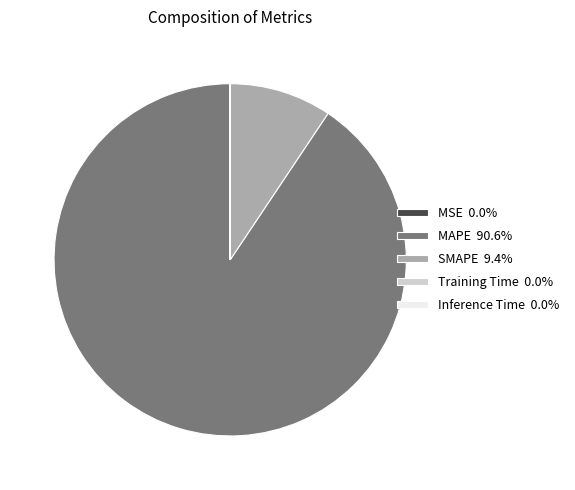

Is the sum of SMAPE 9.4% and MAPE 90.6% greater than half?

Yes